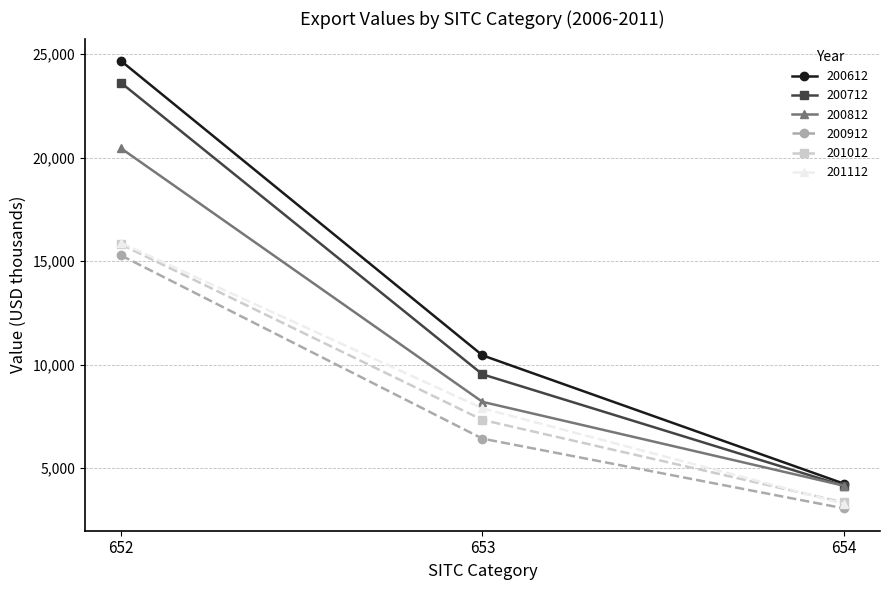

At which label does 200912 reach its peak?

652